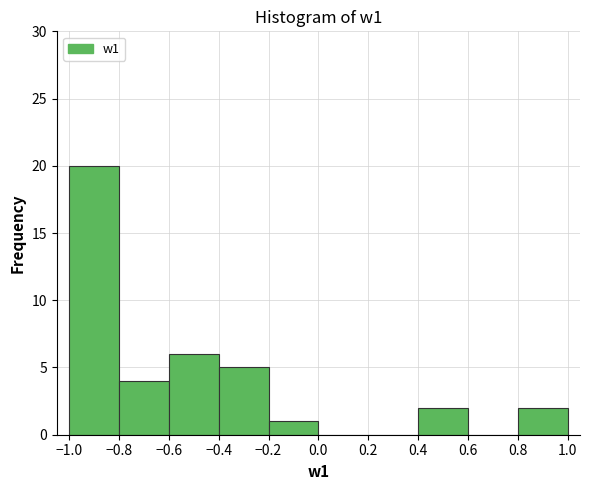

Which range on the x-axis has the tallest bar?

-1.0 to -0.8